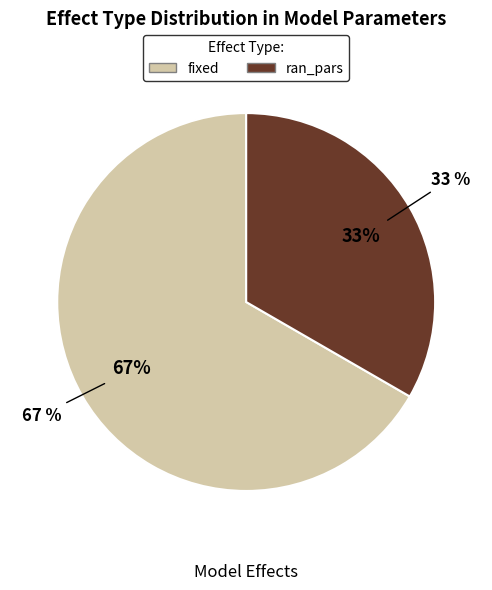

What percentage is NOT represented by ran_pars?

66.7%